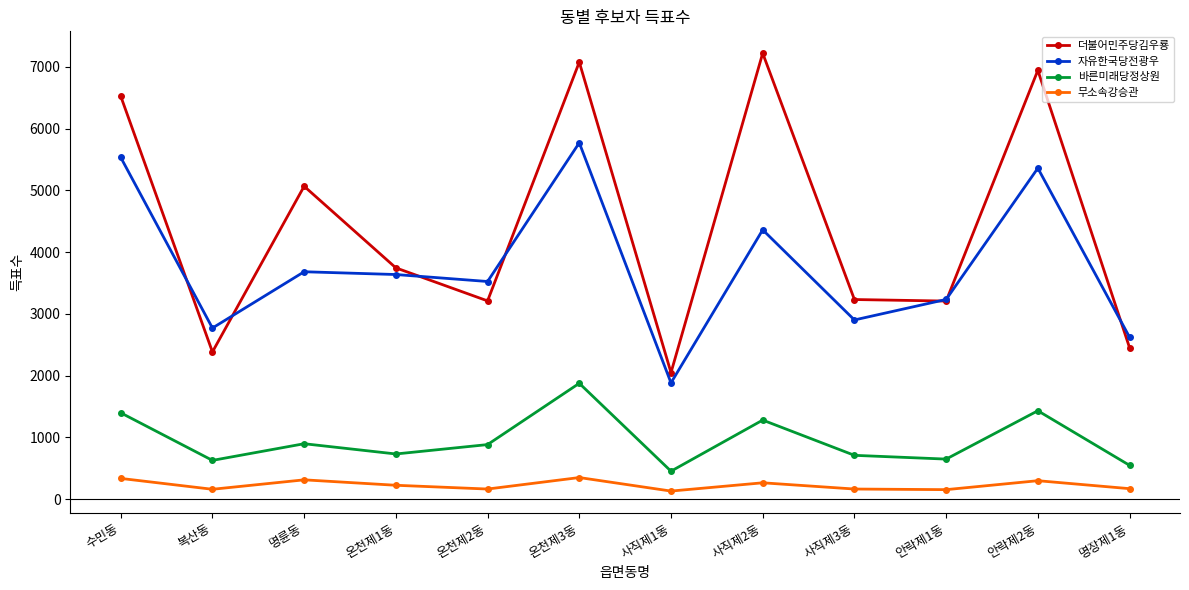

True or false: 더불어민주당김우룡 and 무소속강승관 cross at least once.

False